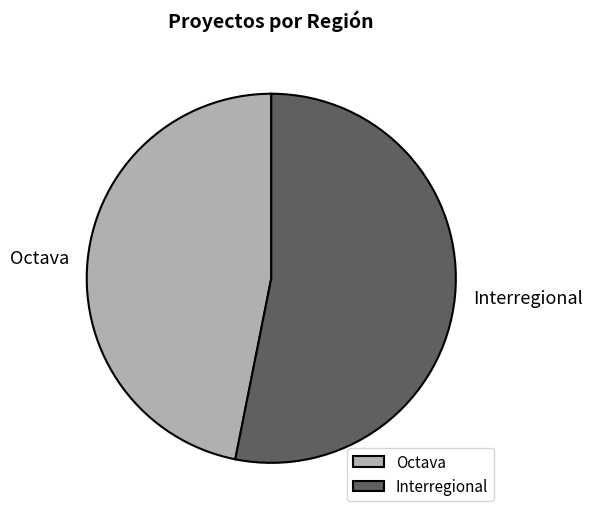

Is it true that Interregional is 53% of the pie?

True